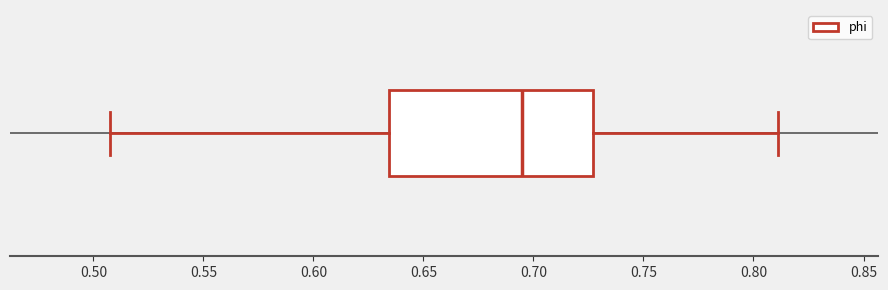

Transcribe this box plot: give where the median line is, the range the box spans, and where the two whiskers end, as read against the x-axis. The values are not printed on the chart, so give them approximately, as read against the axis.

median 0.695, box 0.635 to 0.725, whiskers 0.510 to 0.810